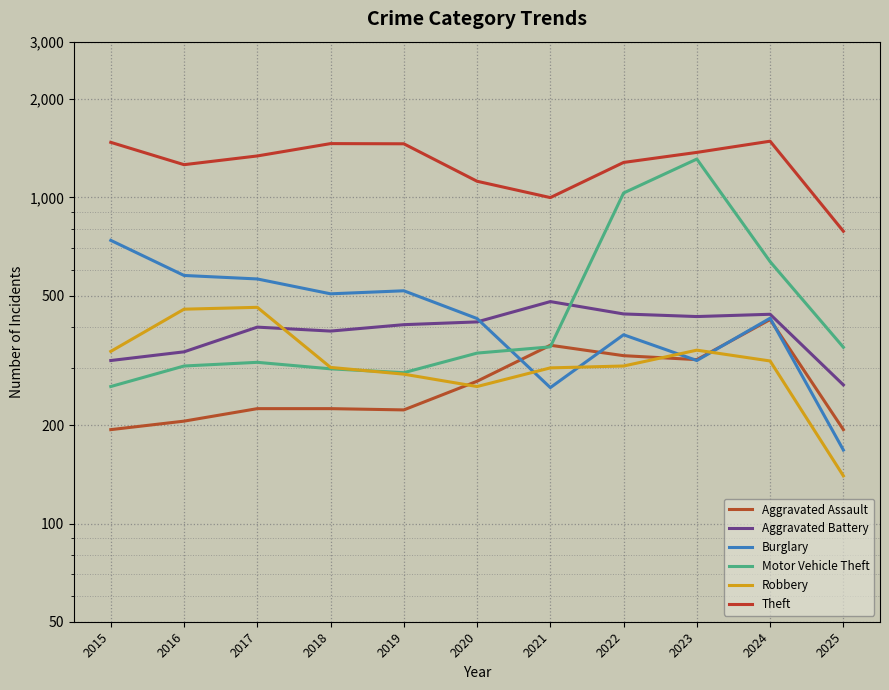

What is the minimum value for Robbery?

140